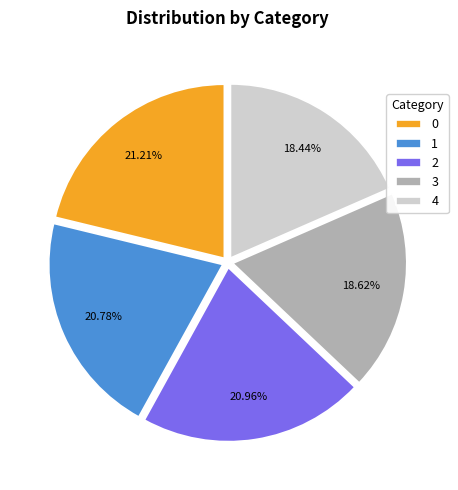

Is the sum of 0 and 1 greater than half?

No